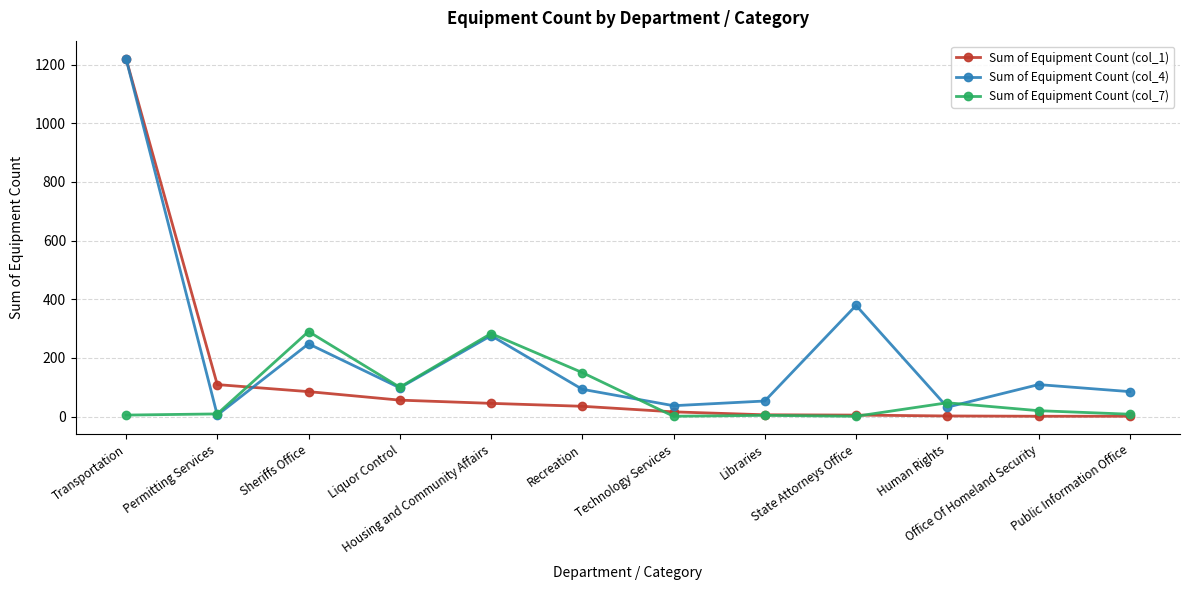

What is the maximum value for Sum of Equipment Count (col_7)?

290